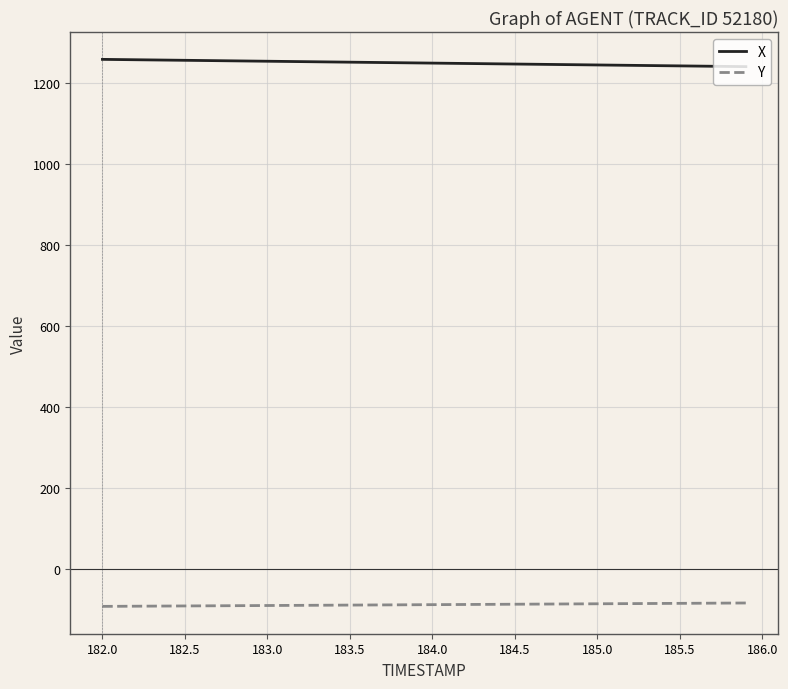

Which series has the largest total across all categories?

X